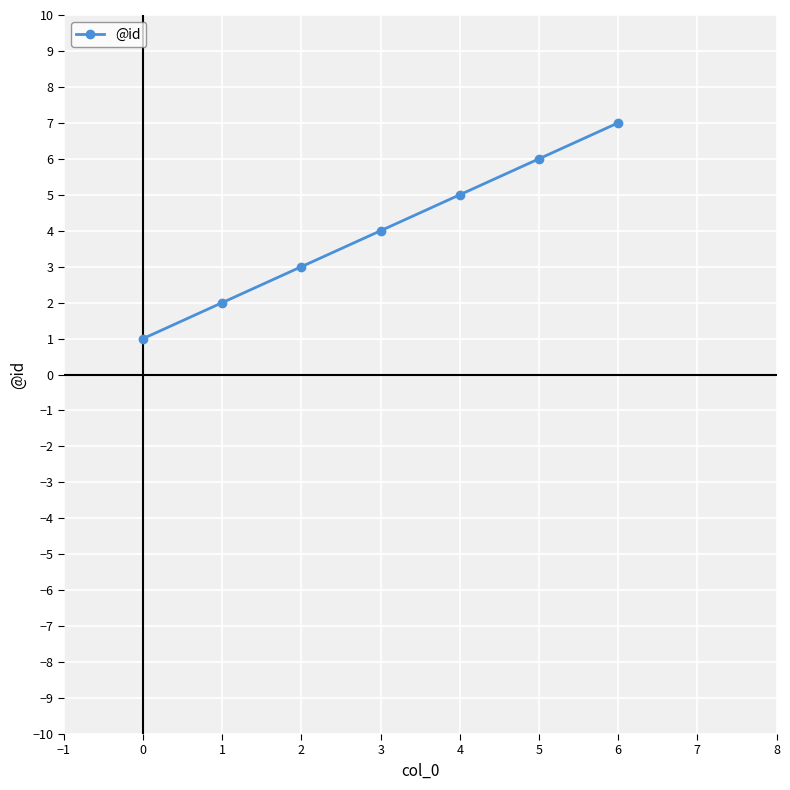

List the labels in order of value, largest first.

6, 5, 4, 3, 2, 1, 0